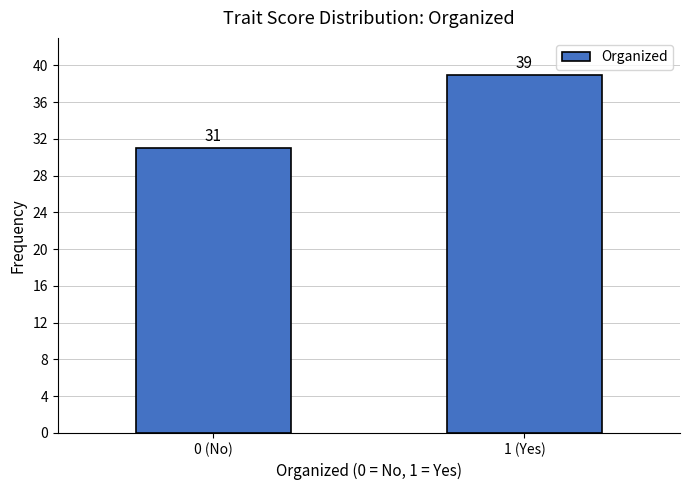

Reading left to right, list all the values displayed in this chart.

0 (No)=31	1 (Yes)=39